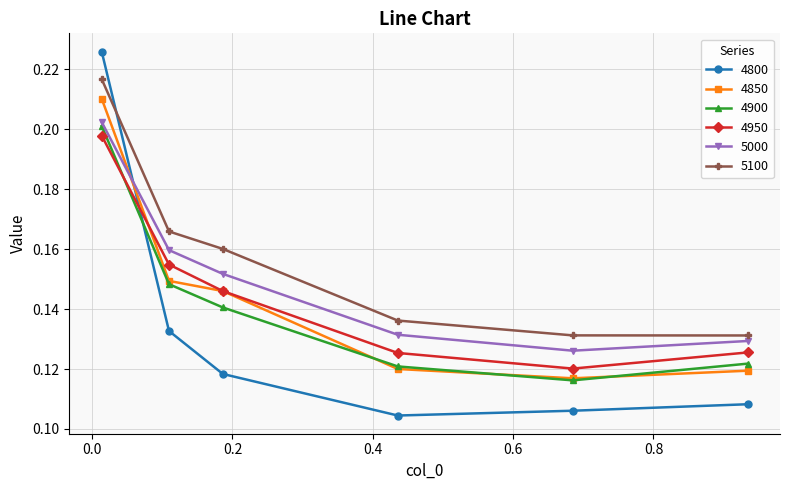

In 4800, how many points are lower than both neighbors (excluding endpoints)?

1